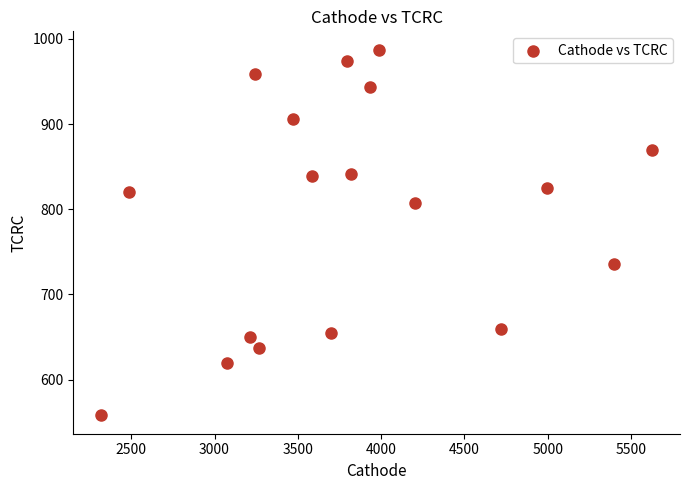

What is the range of X values (max minus min)?

3309.9